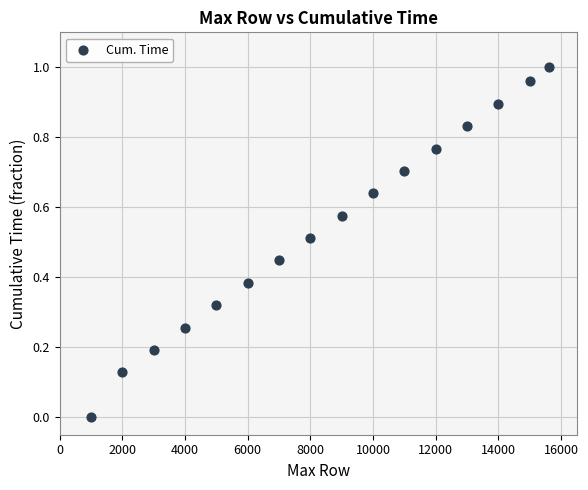

What is the range of X values (max minus min)?

14625.0